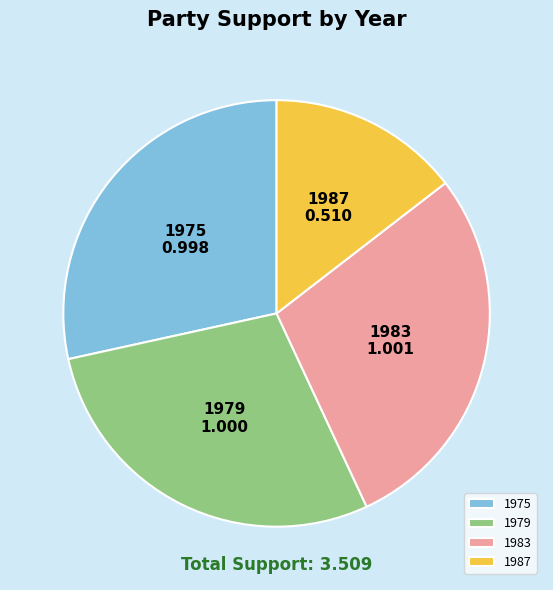

True or false: 1979 accounts for 23% of the total.

False